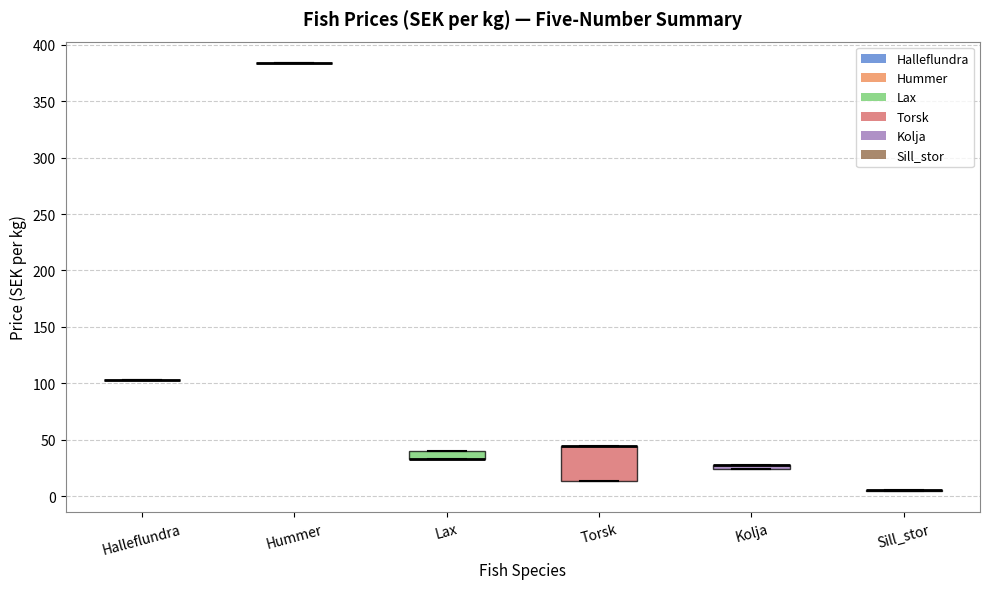

Where is the upper edge of the box for Kolja on the y-axis? The values are not printed on the chart, so give them approximately, as read against the axis.

30